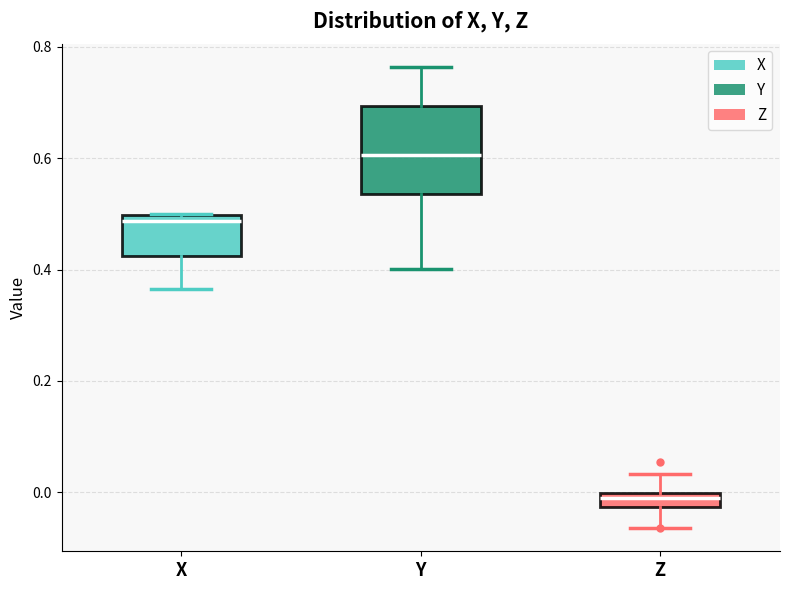

Which box is the tallest, from its lower edge to its upper edge?

Y